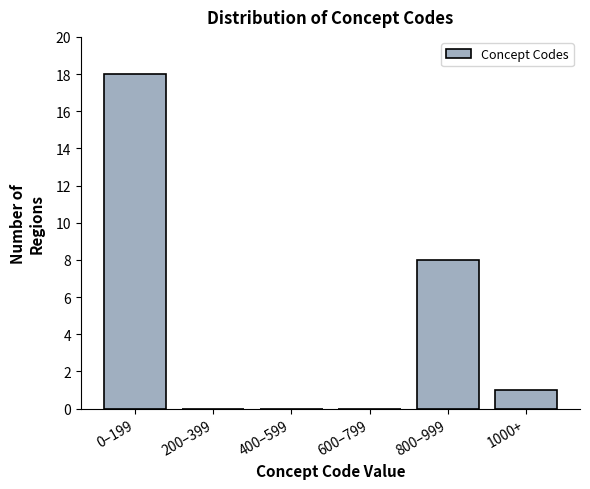

Reading left to right, list all the values displayed in this chart.

0–199=18	200–399=0	400–599=0	600–799=0	800–999=8	1000+=1